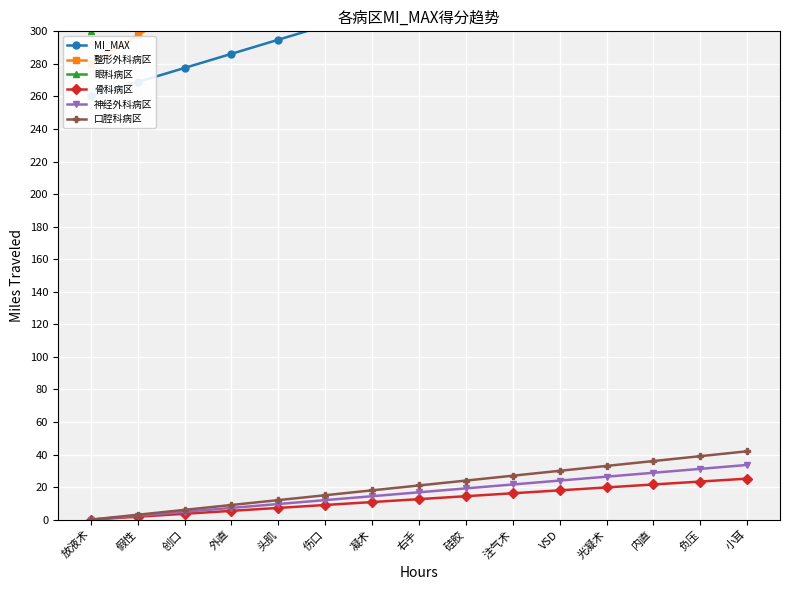

Reading right to left, what are all the values shown in this chart?

MI_MAX: 小耳=381.6	负压=372.9	内直=364.2	光凝术=355.5	VSD=346.9	注气术=338.2	硅胶=329.5	右手=320.9	凝术=312.2	伤口=303.5	头肌=294.8	外直=286.2	创口=277.5	假性=268.8	放液术=260.2
整形外科病区: 小耳=523.0	负压=505.6	内直=488.3	光凝术=470.9	VSD=453.6	注气术=436.2	硅胶=418.9	右手=401.6	凝术=384.2	伤口=366.9	头肌=349.5	外直=332.2	创口=314.8	假性=297.5	放液术=280.2
眼科病区: 小耳=664.4	负压=638.4	内直=612.3	光凝术=586.3	VSD=560.3	注气术=534.3	硅胶=508.3	右手=482.3	凝术=456.2	伤口=430.2	头肌=404.2	外直=378.2	创口=352.2	假性=326.2	放液术=300.2
骨科病区: 小耳=25.2	负压=23.4	内直=21.6	光凝术=19.8	VSD=18.0	注气术=16.2	硅胶=14.4	右手=12.6	凝术=10.8	伤口=9.0	头肌=7.2	外直=5.4	创口=3.6	假性=1.8	放液术=0.0
神经外科病区: 小耳=33.6	负压=31.2	内直=28.8	光凝术=26.4	VSD=24.0	注气术=21.6	硅胶=19.2	右手=16.8	凝术=14.4	伤口=12.0	头肌=9.6	外直=7.2	创口=4.8	假性=2.4	放液术=0.0
口腔科病区: 小耳=42.0	负压=39.0	内直=36.0	光凝术=33.0	VSD=30.0	注气术=27.0	硅胶=24.0	右手=21.0	凝术=18.0	伤口=15.0	头肌=12.0	外直=9.0	创口=6.0	假性=3.0	放液术=0.0